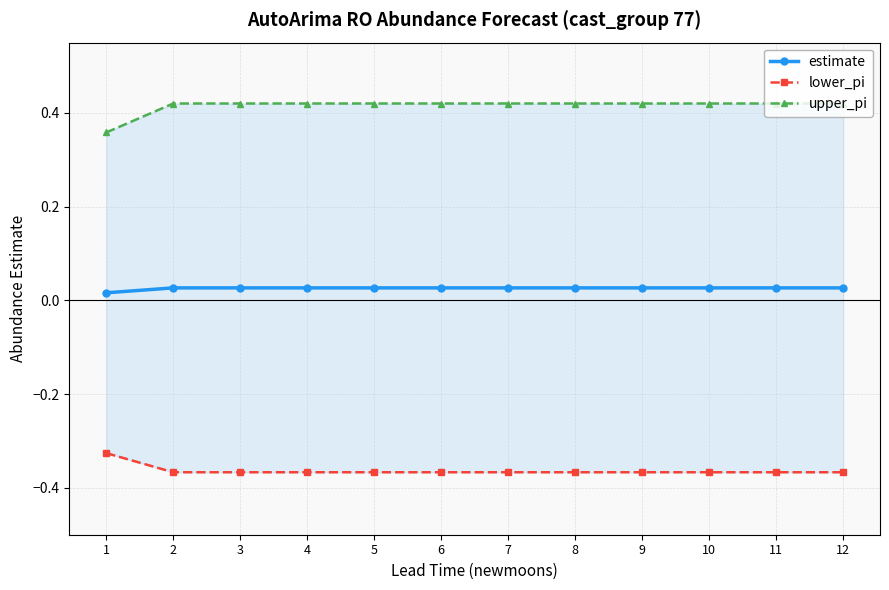

How many lines are shown in the chart?

3